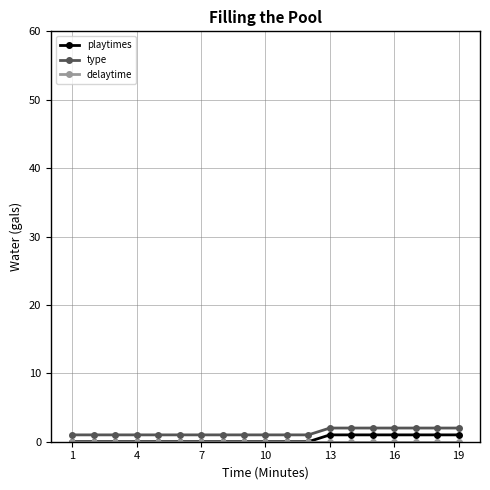

What is the value of the type point at the 14th from the left?

2